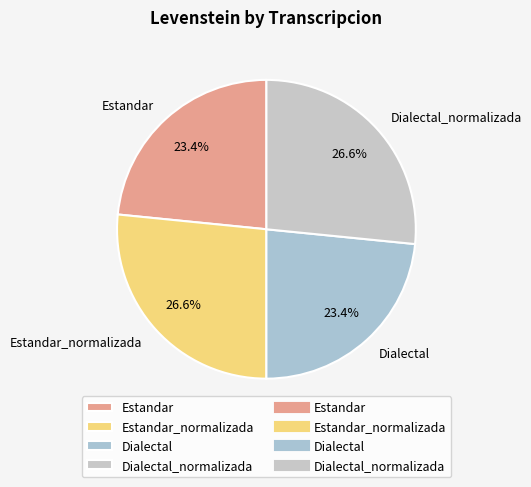

How many segments does this pie chart have?

4